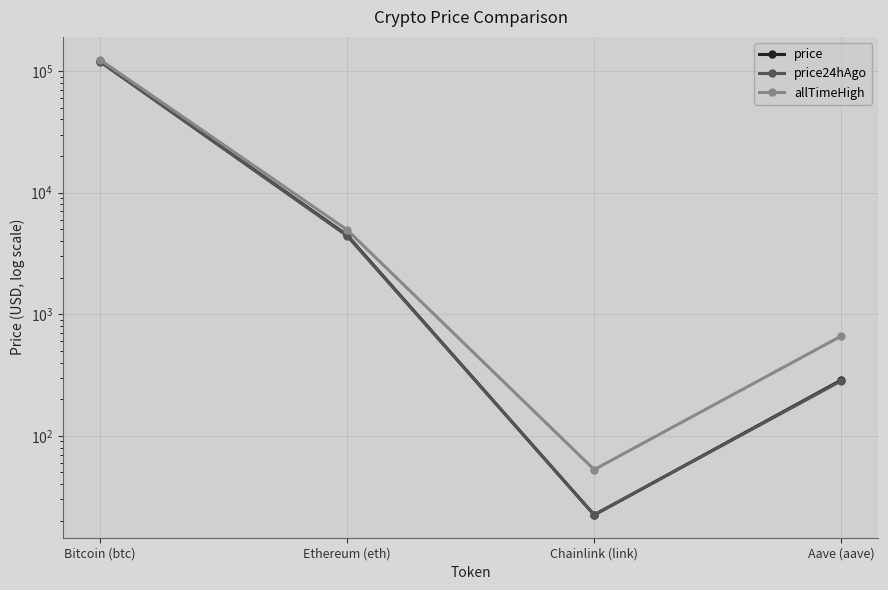

At which category does the chart reach its peak across all series?

Bitcoin (btc)